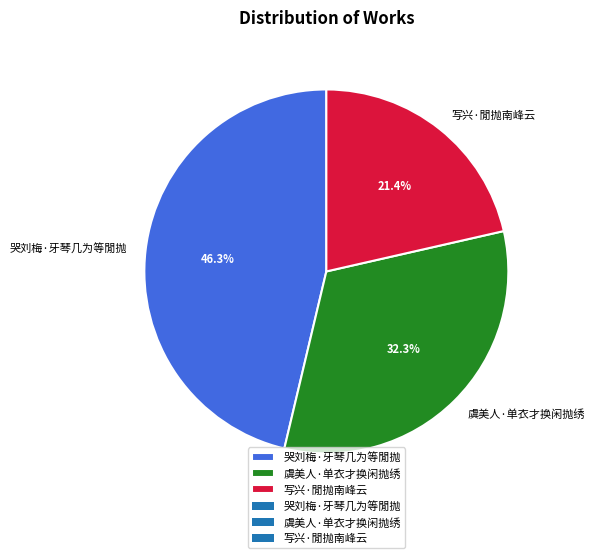

Is there a majority slice in this chart?

No